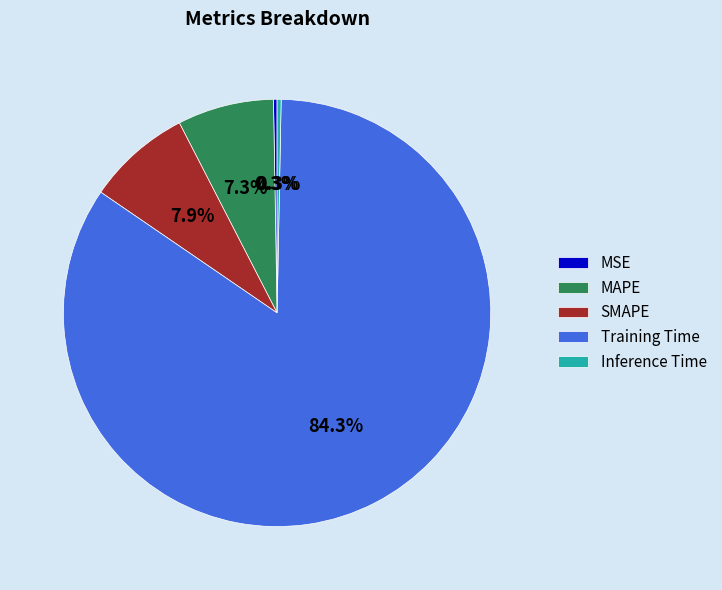

Does Training Time account for over 50% of the chart?

Yes